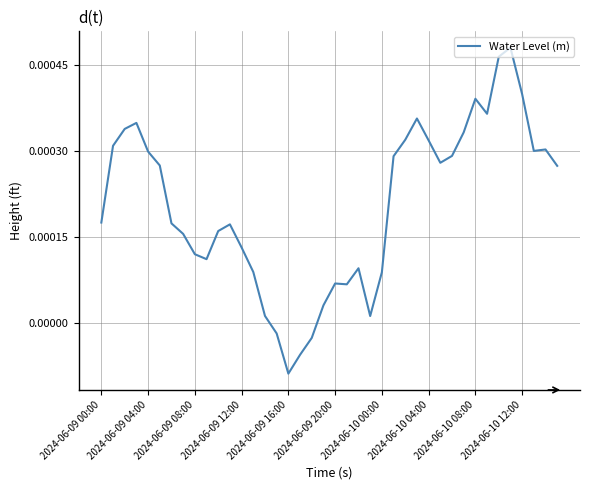

Where does the data first go above 0?

2024-06-09 00:00